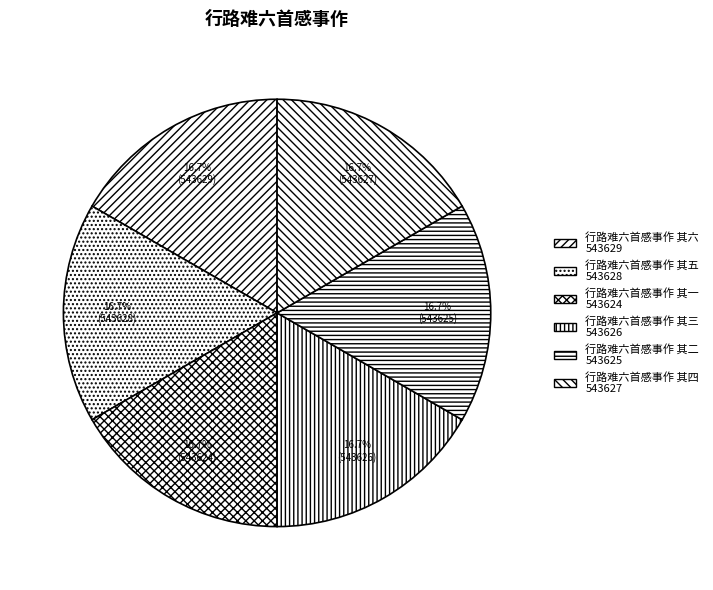

Which category has the smallest portion of the pie?

行路难六首感事作 其一